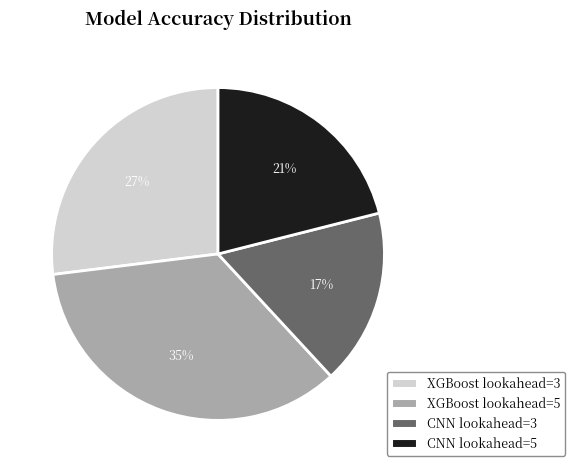

Between XGBoost lookahead=3 and CNN lookahead=5, which is larger?

XGBoost lookahead=3